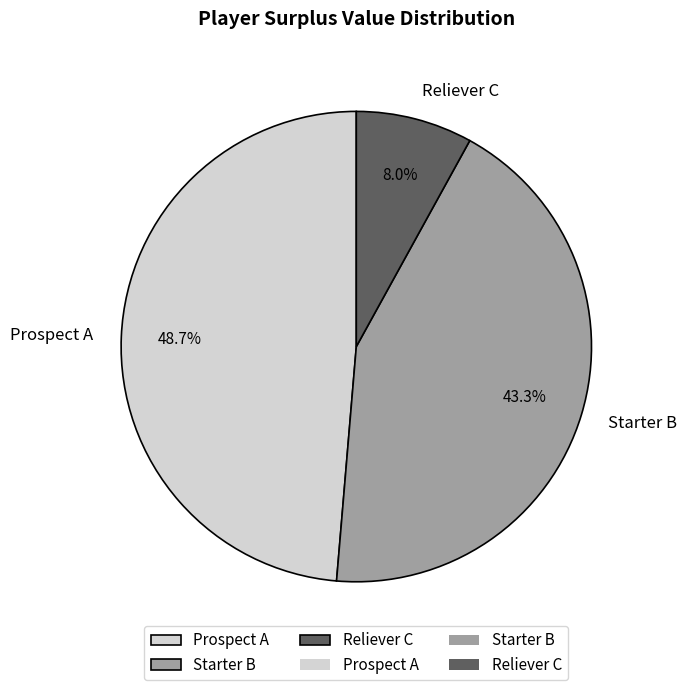

Combined, what portion of the pie is Reliever C and Starter B?

51.3%